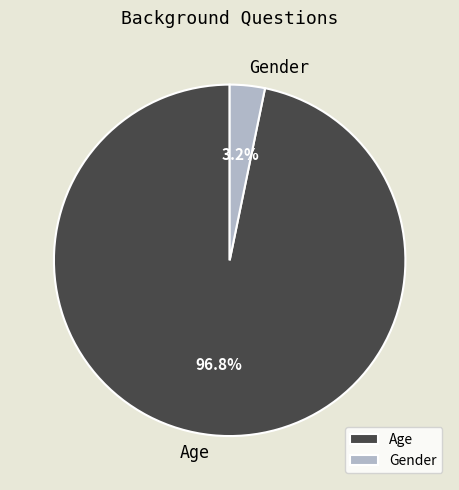

Combined, do Gender and Age account for over 50%?

Yes